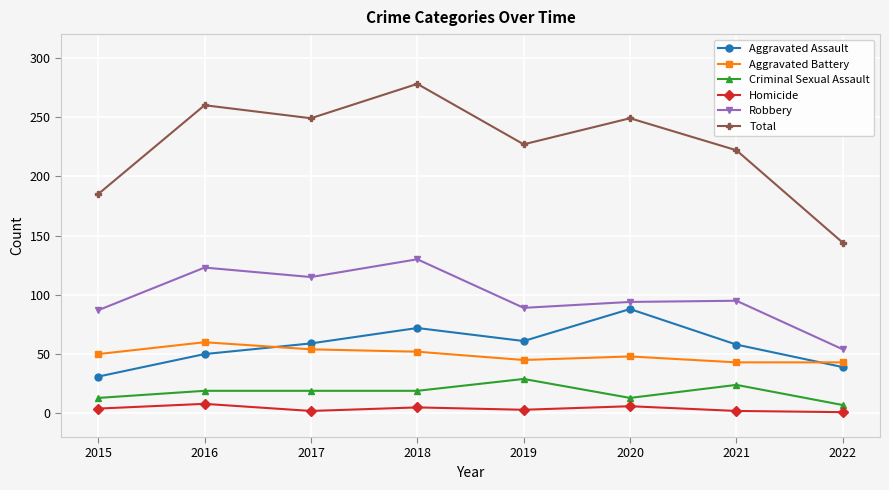

Which series has the largest range (max minus min)?

Total